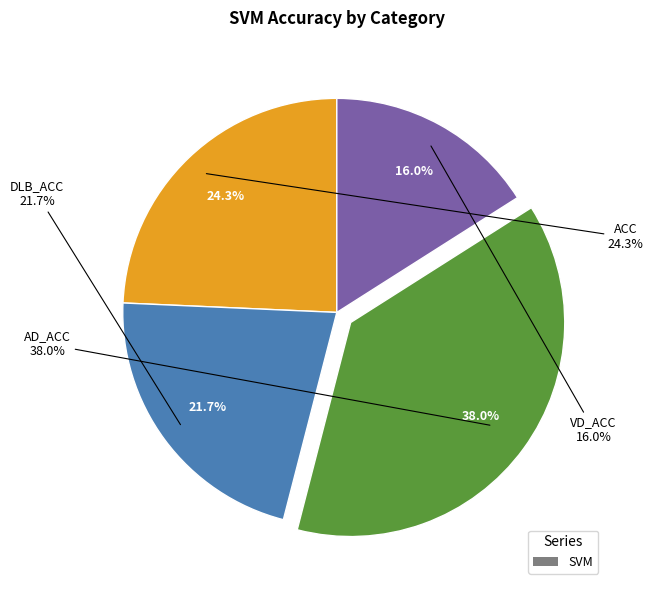

What percentage is NOT represented by VD_ACC?

84.0%